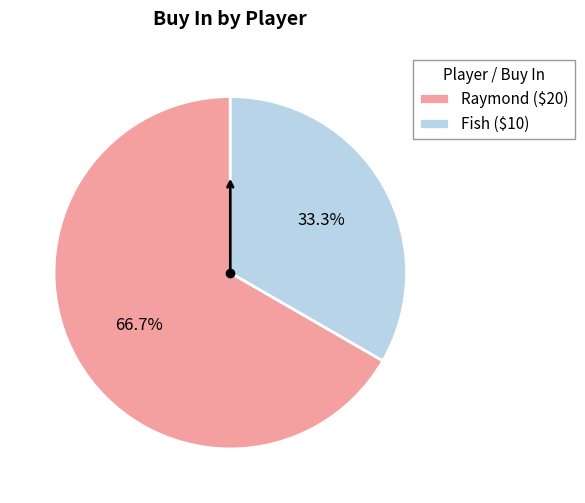

To the nearest percent, what is the combined percentage of Fish and Raymond?

100%